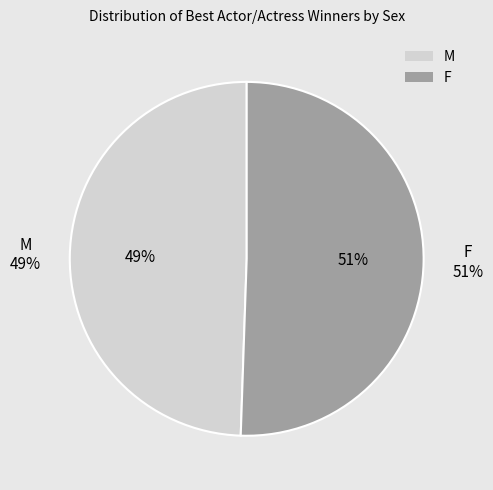

True or false: M accounts for 43% of the total.

False